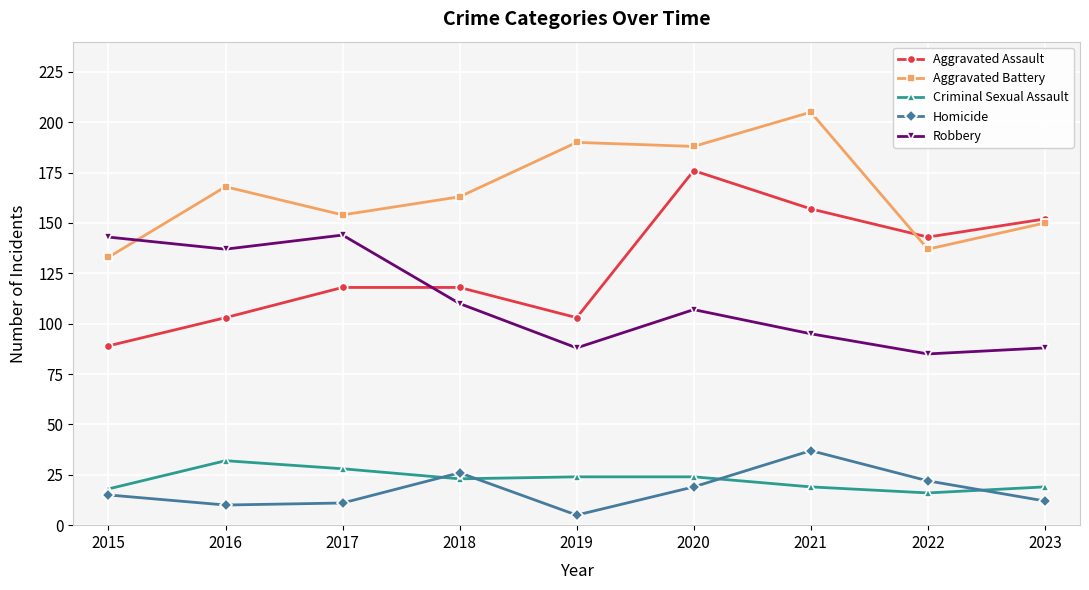

Where is the first local maximum for Criminal Sexual Assault?

2016